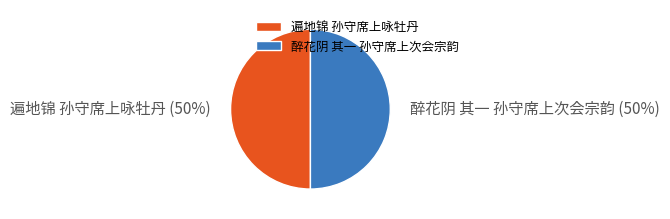

To the nearest percent, what is the combined percentage of 遍地锦 孙守席上咏牡丹 and 醉花阴 其一 孙守席上次会宗韵?

100%